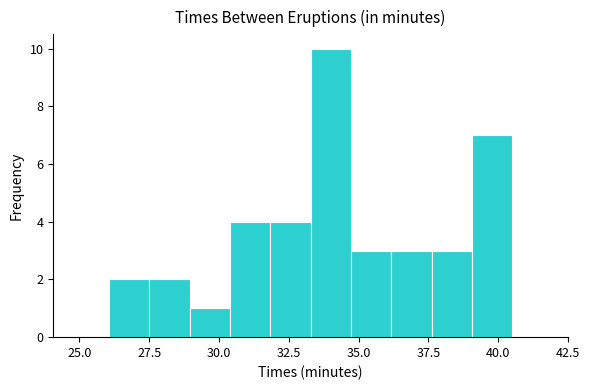

Around what value on the x-axis is the tallest bar? Give the approximate position of its centre, as read against the axis.

34.0